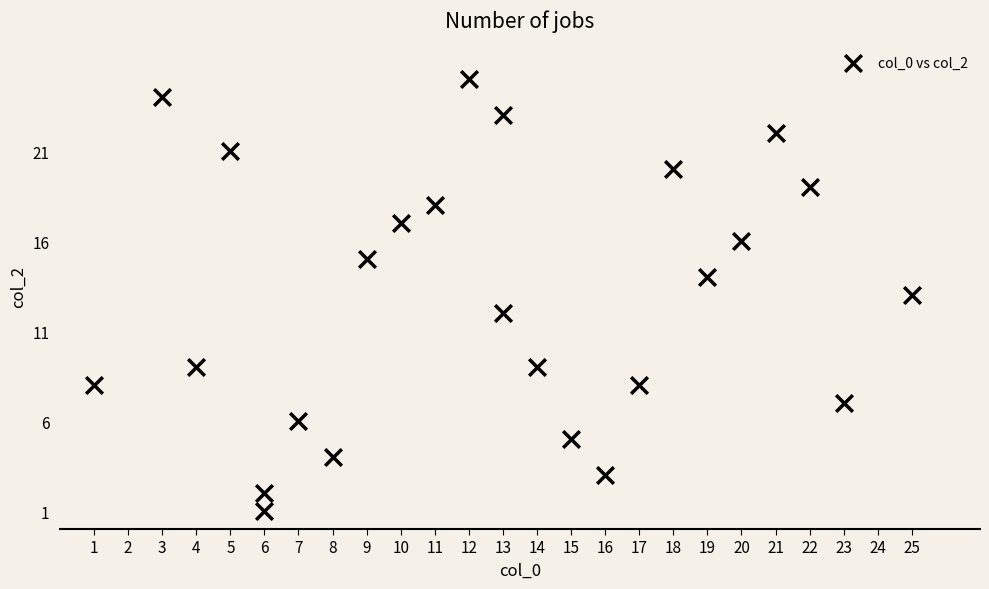

What is the range of X values (max minus min)?

24